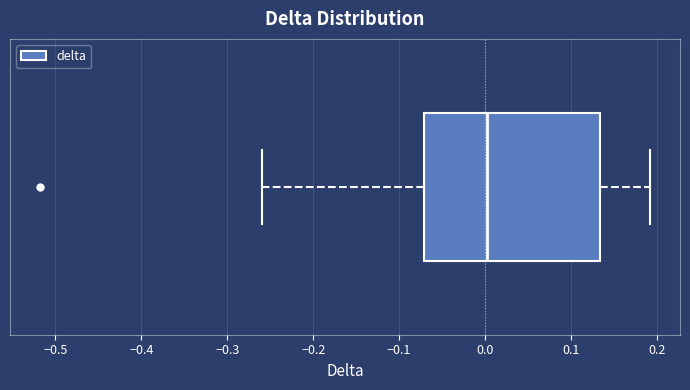

Where is the left edge of the box on the x-axis? The values are not printed on the chart, so give them approximately, as read against the axis.

-0.07